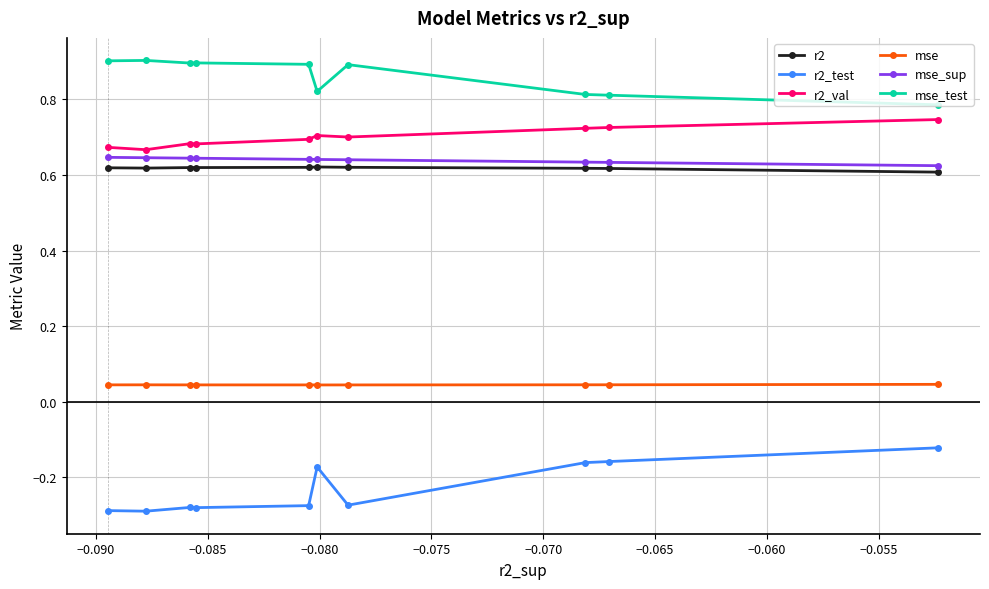

Count the r2 values in the range 0 to 1.

10